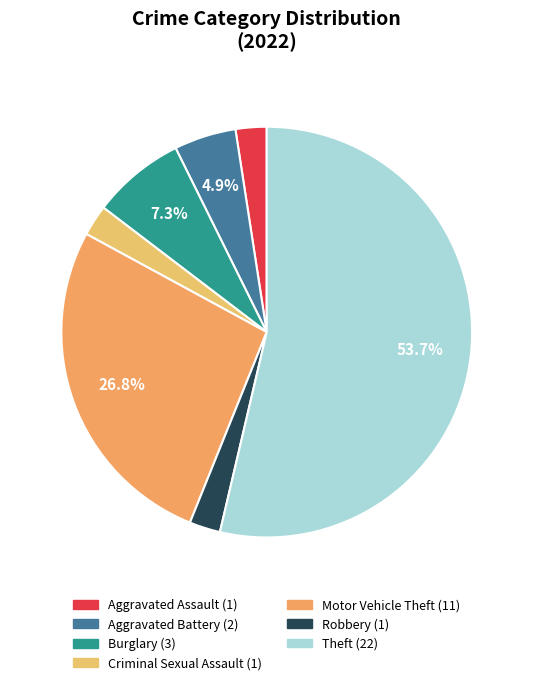

Rank the categories by value from highest to lowest.

Theft, Motor Vehicle Theft, Burglary, Aggravated Battery, Aggravated Assault, Criminal Sexual Assault, Robbery